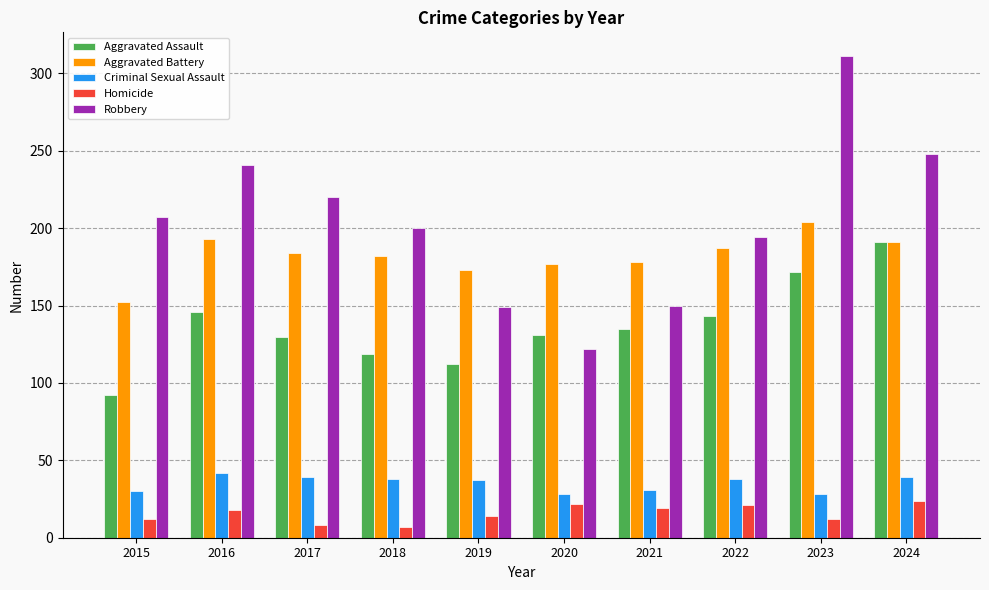

Which series has the widest spread of values?

Robbery